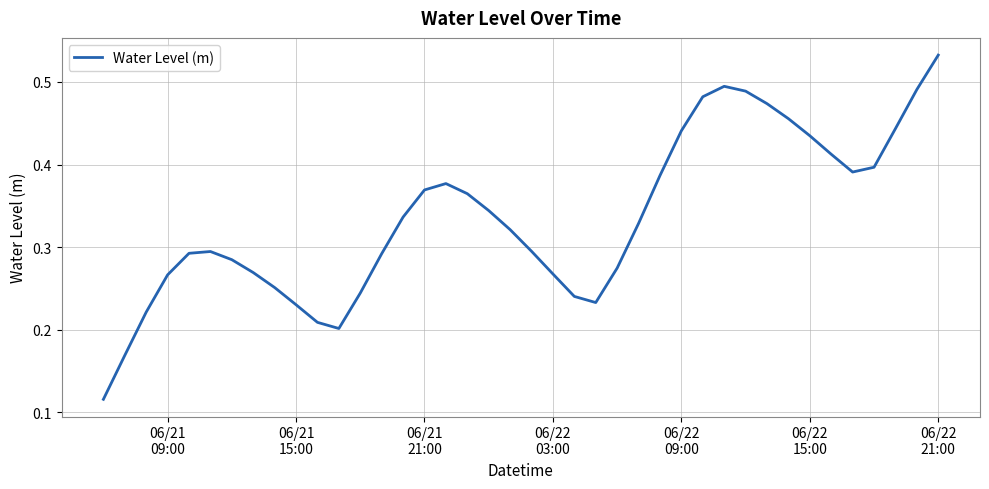

How many lines are shown in the chart?

1